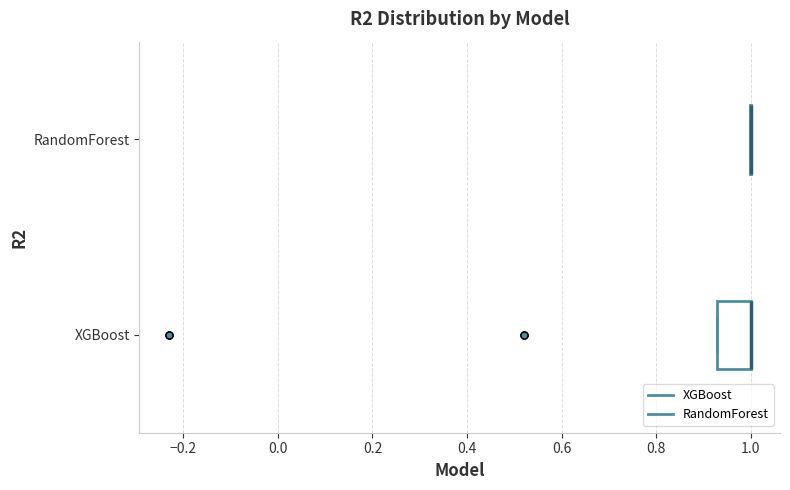

Reading bottom to top, read every box against the x-axis: the position of its median line, the range the box covers, and the ends of its whiskers. The values are not printed on the chart, so give them approximately, as read against the axis.

XGBoost: median 1.00 (drawn on the box's right edge), box 0.92 to 1.00, whiskers 0.92 to 1.00
RandomForest: box collapsed to a line at 1.00, whiskers 1.00 to 1.00